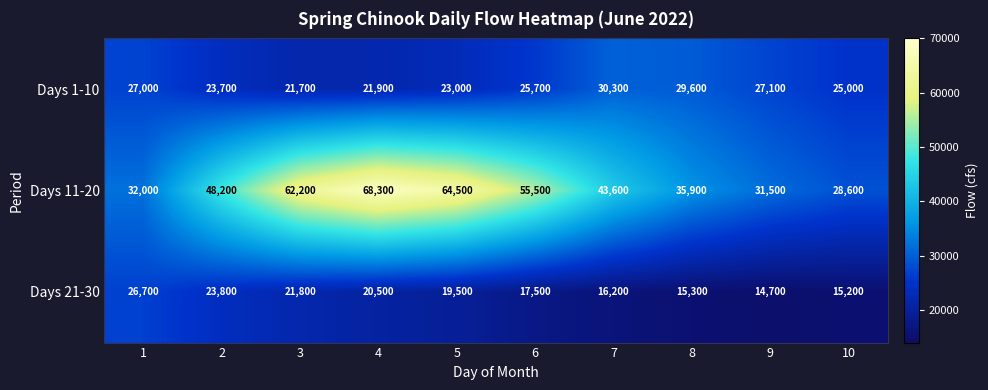

What is the spread (max minus min) of values at 5?

45000